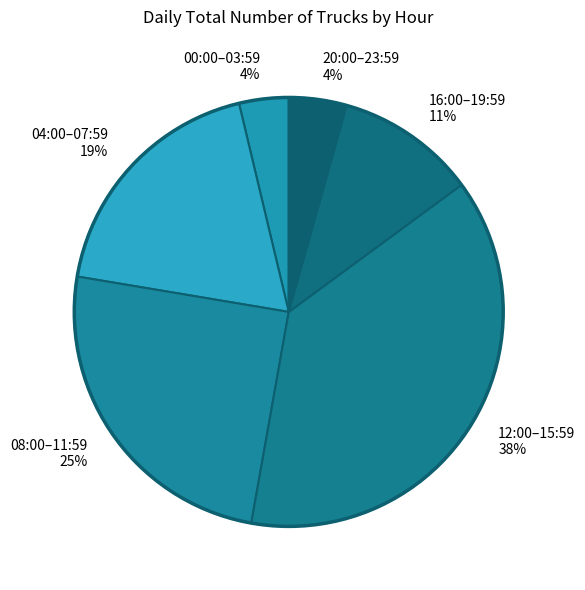

Is the sum of 08:00–11:59 and 04:00–07:59 greater than half?

No